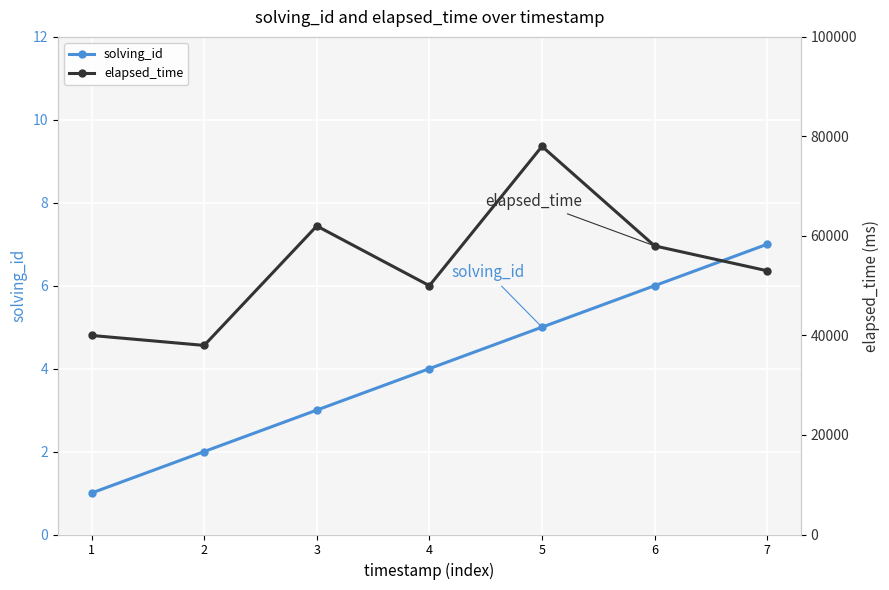

How many lines are shown in the chart?

2